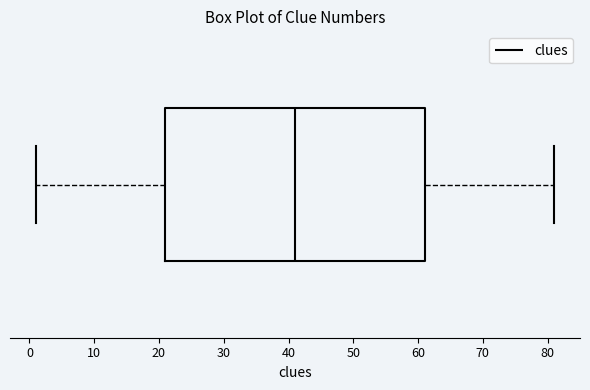

Where is the left edge of the box on the x-axis? The values are not printed on the chart, so give them approximately, as read against the axis.

21